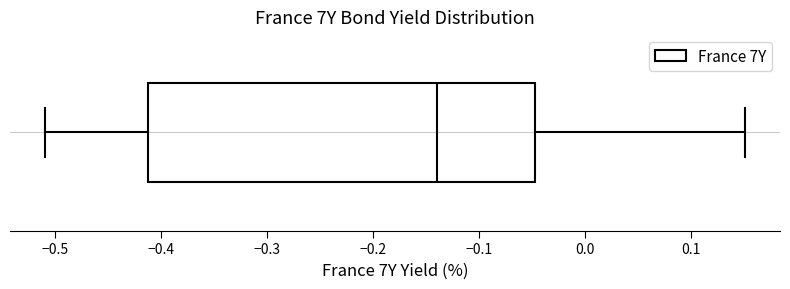

Read this box plot against the x-axis: the position of the median line, the range covered by the box, and the ends of both whiskers. The values are not printed on the chart, so give them approximately, as read against the axis.

median -0.14, box -0.41 to -0.05, whiskers -0.51 to 0.15